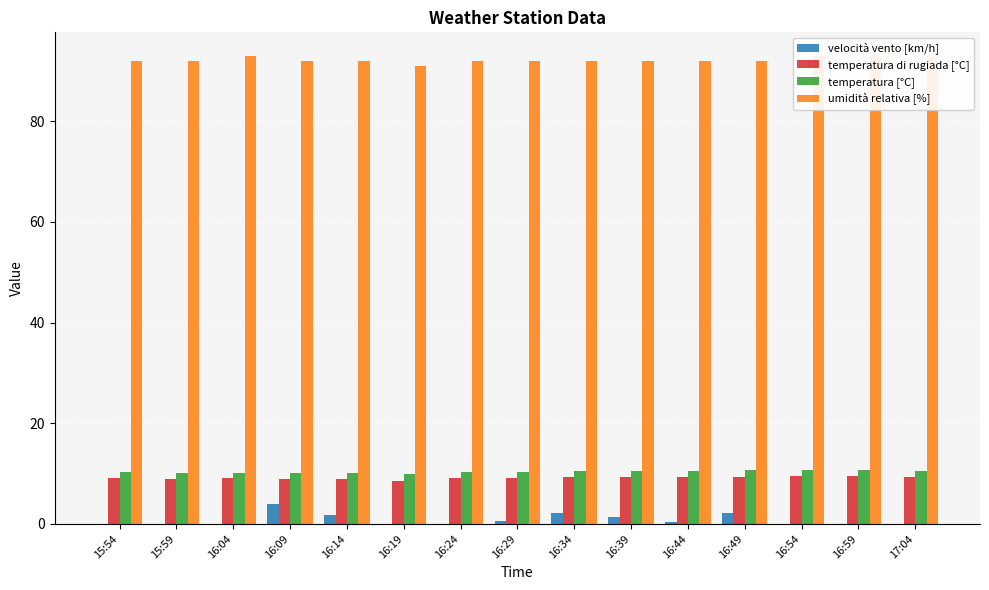

At which category is the sum across all series the highest?

16:09